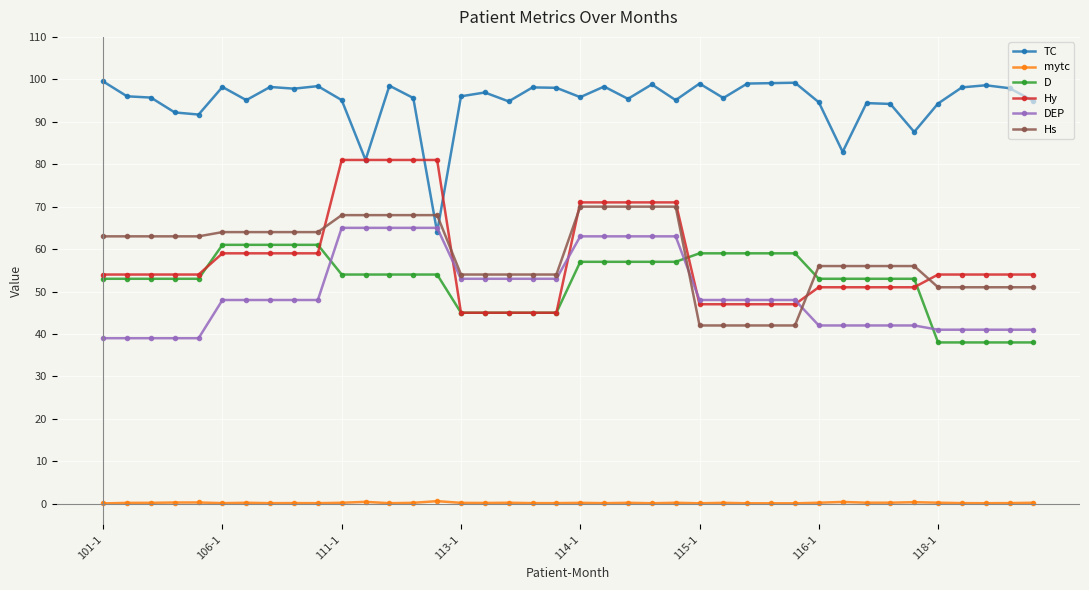

What is the difference between the maximum and second lowest values in the Hs series?

28.0